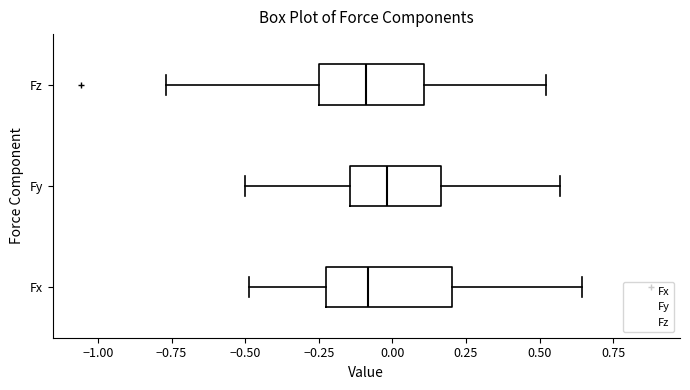

Which box is the widest, from its left edge to its right edge?

Fx